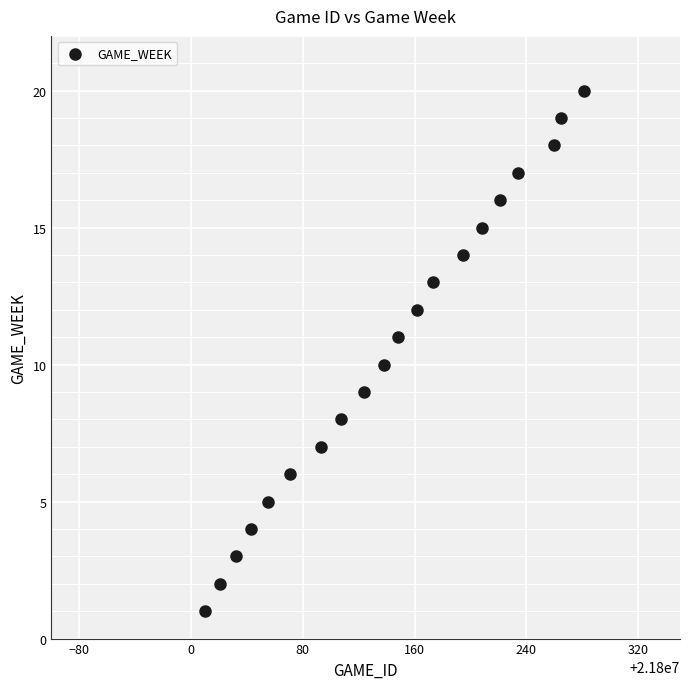

What is the range of X values (max minus min)?

271